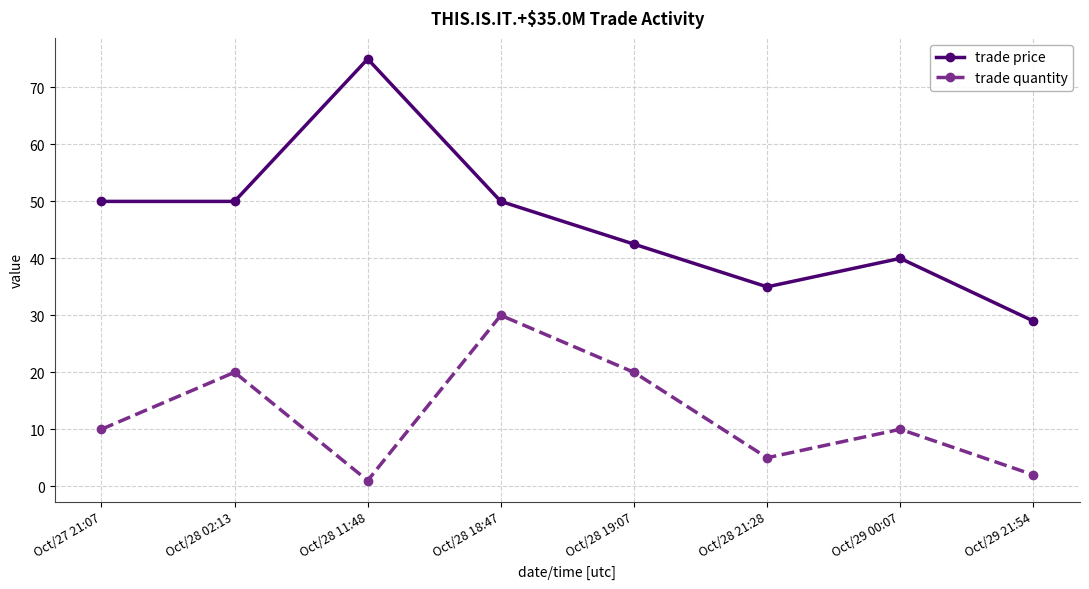

What is the label of the 2nd point from the left?

Oct/28 02:13